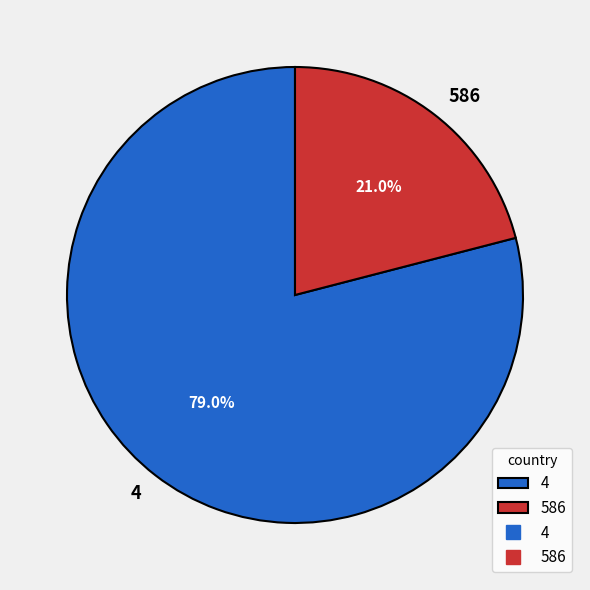

To the nearest percent, what is the average slice percentage?

50%